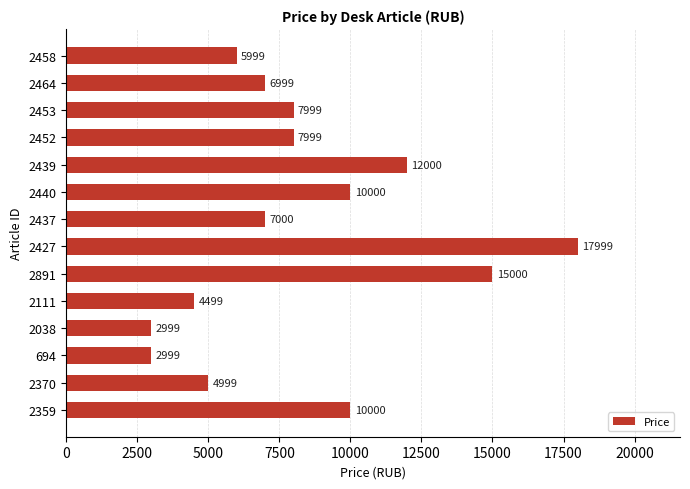

The chart shows a value of 5999 at 2458. True or false?

True